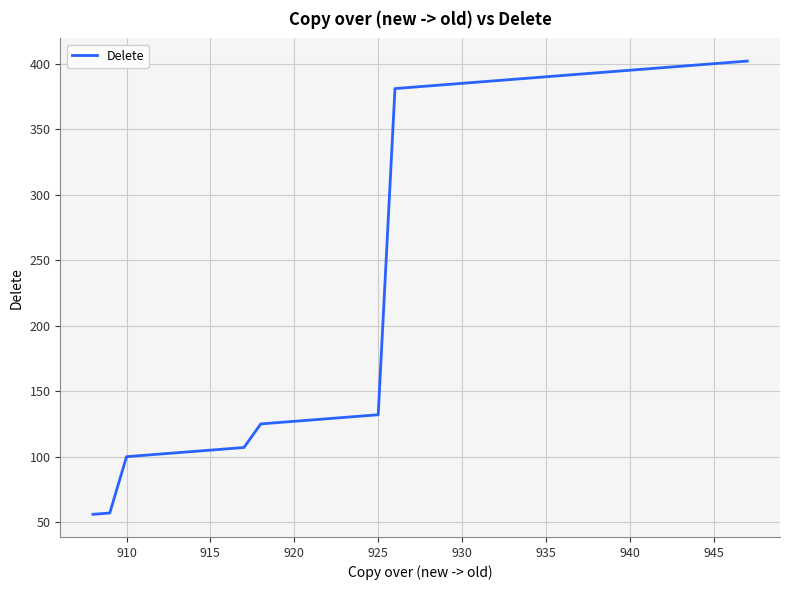

What is the smallest value displayed?

56